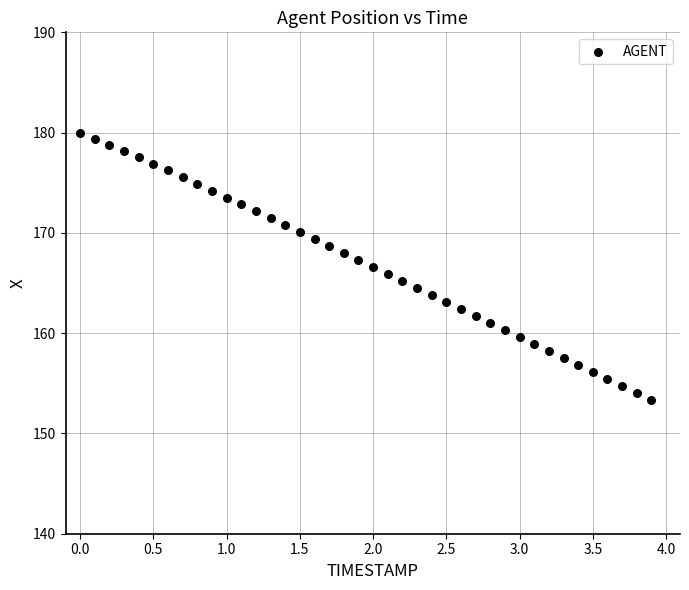

What is the range of X values (max minus min)?

3.9